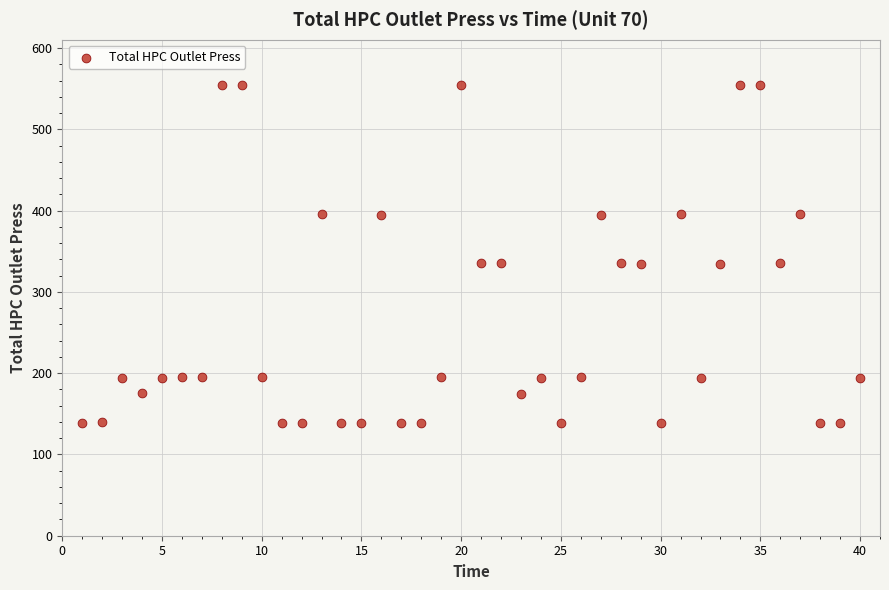

What is the range of X values (max minus min)?

39.0